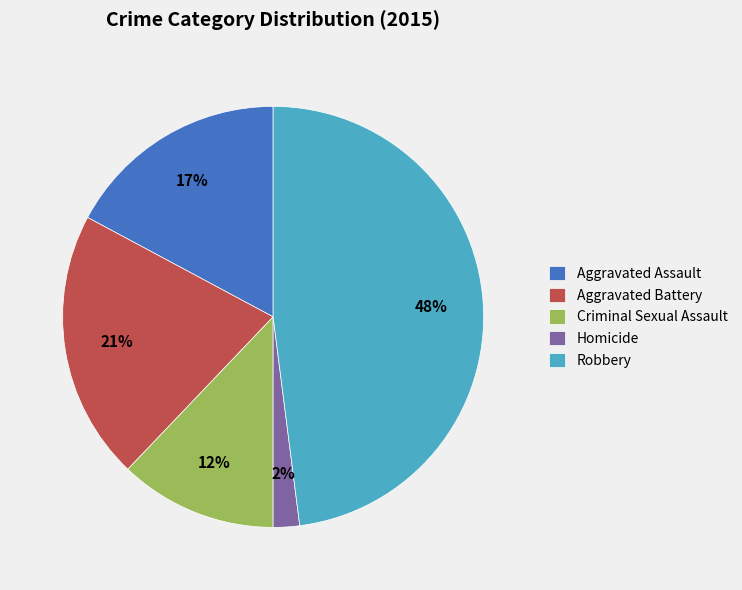

Which category has the smallest portion of the pie?

Homicide